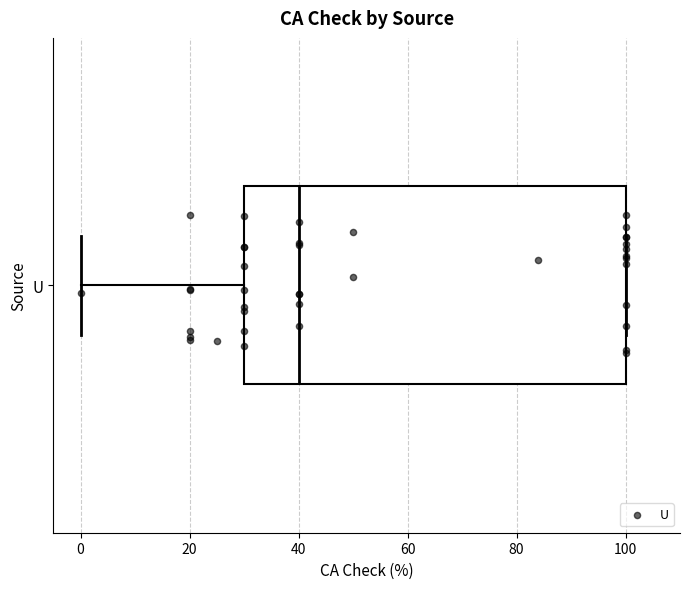

Read this box plot against the x-axis: the position of the median line, the range covered by the box, and the ends of both whiskers. The values are not printed on the chart, so give them approximately, as read against the axis.

median 40, box 30 to 100, whiskers 0 to 100